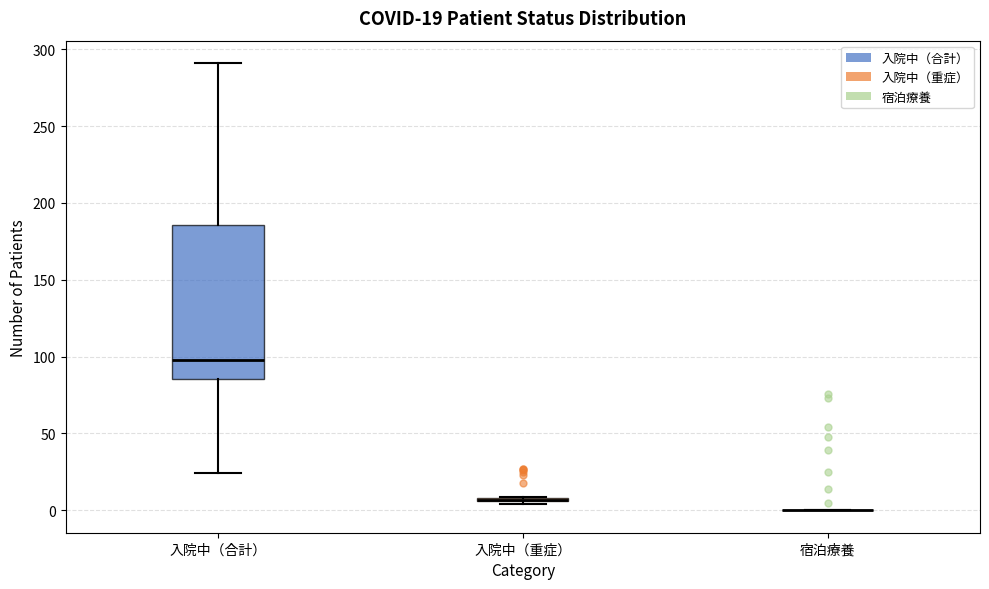

Which box is the tallest, from its lower edge to its upper edge?

入院中（合計）